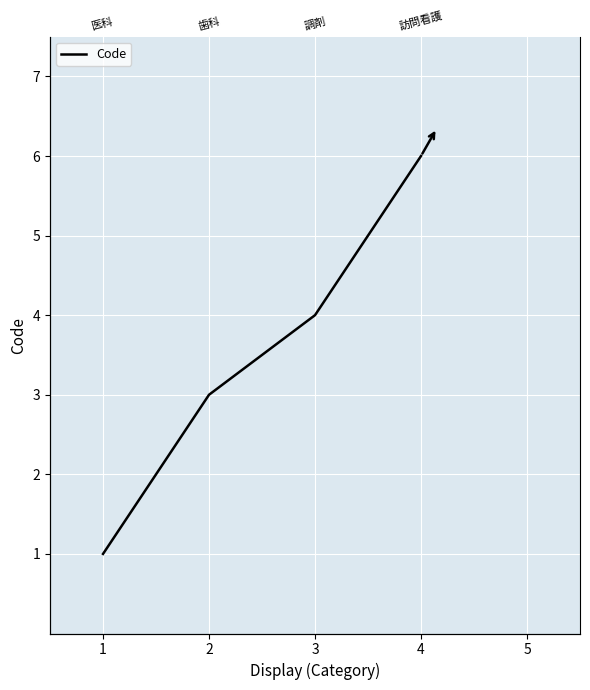

Count the values in the range 3 to 6.

3